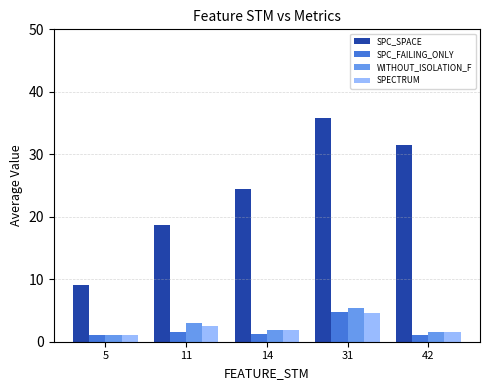

Which series has the largest range (max minus min)?

SPC_SPACE